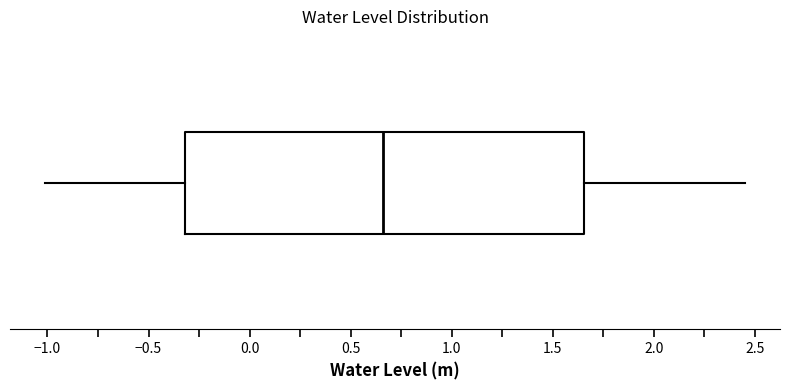

Transcribe this box plot: give where the median line is, the range the box spans, and where the two whiskers end, as read against the x-axis. The values are not printed on the chart, so give them approximately, as read against the axis.

median 0.65, box -0.30 to 1.65, whiskers -1.00 to 2.45